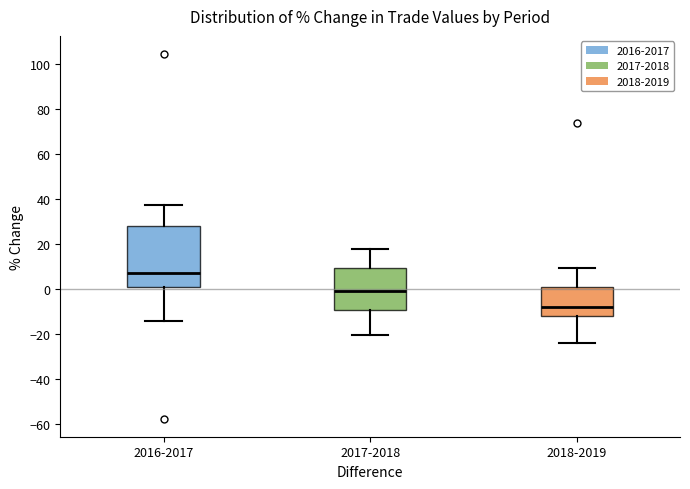

Reading left to right, transcribe this box plot: for each box, give where its median line is, the range the box spans, and where its two whiskers end, as read against the y-axis. The values are not printed on the chart, so give them approximately, as read against the axis.

2016-2017: median 8, box 0 to 28, whiskers -14 to 38
2017-2018: median 0, box -10 to 10, whiskers -20 to 18
2018-2019: median -8, box -12 to 0, whiskers -24 to 10